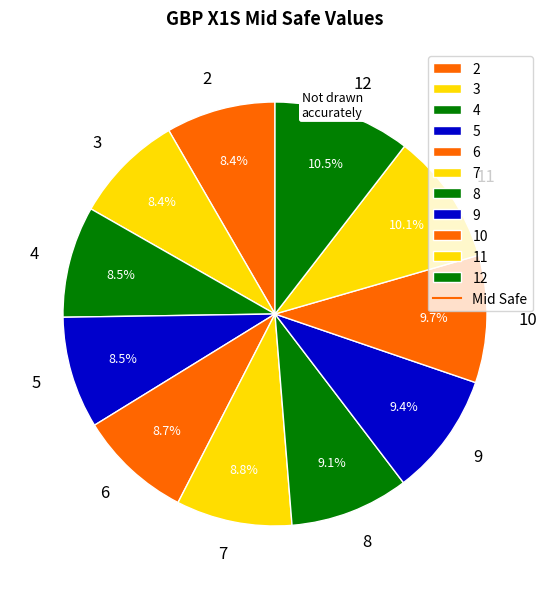

Between 12 and 4, which is larger?

12